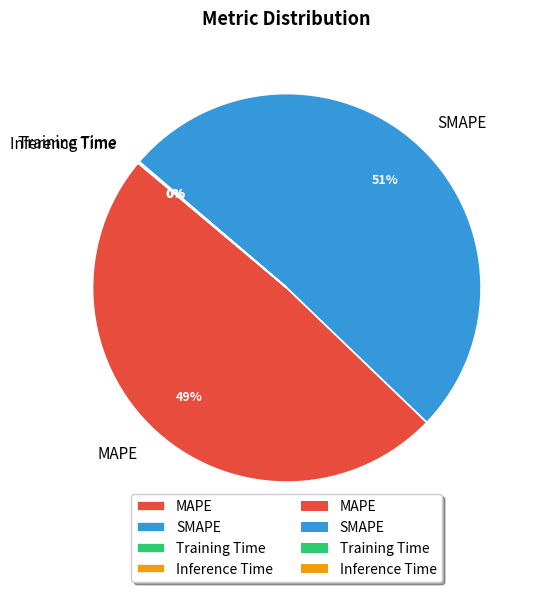

Which category has the biggest portion of the pie?

SMAPE